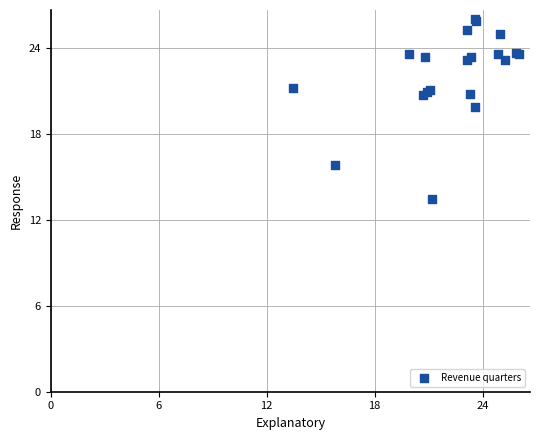

What Y value in the scatter plot is closest to 19?

19.9